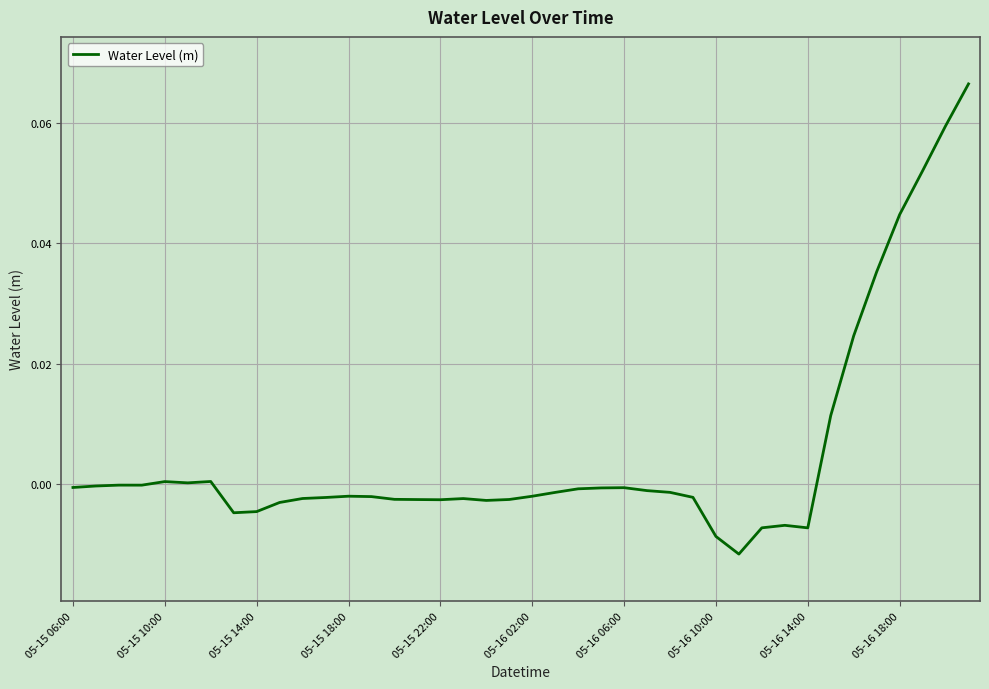

How many lines are shown in the chart?

1